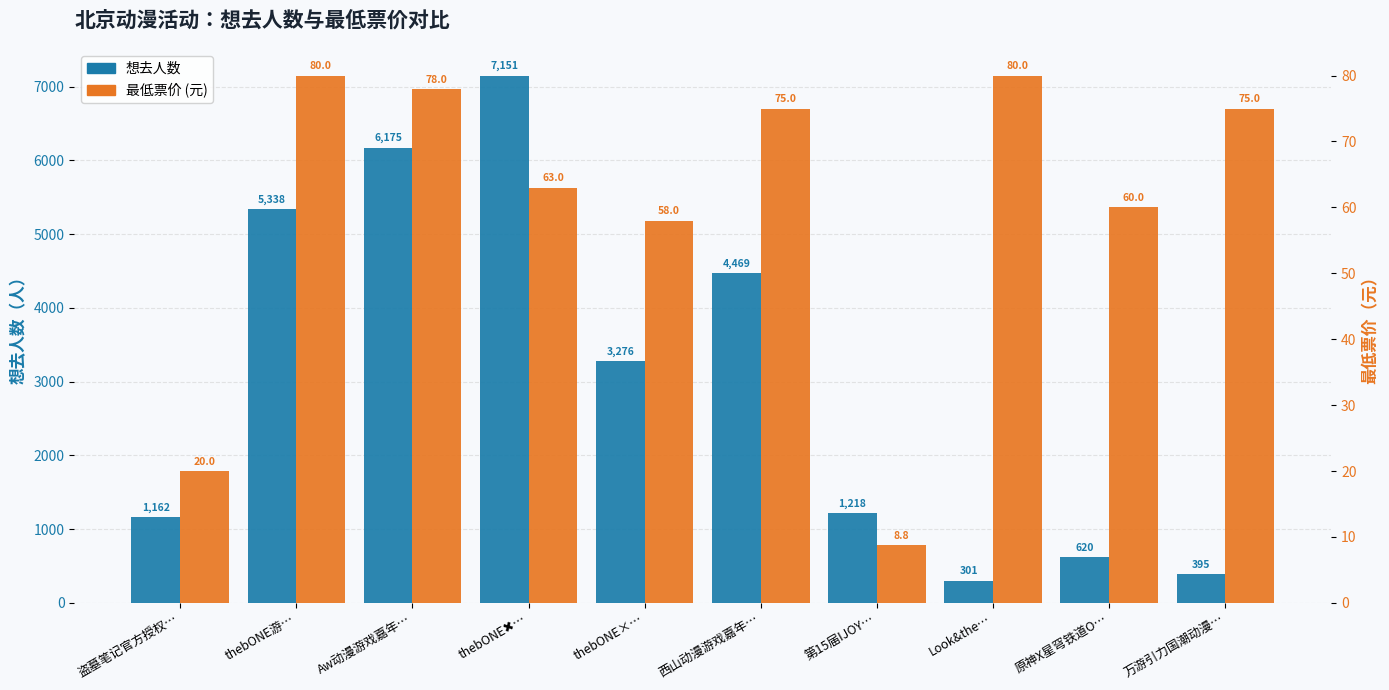

The 最低票价 (元) series shows 110.4 at Aw动漫游戏嘉年…. True or false?

False